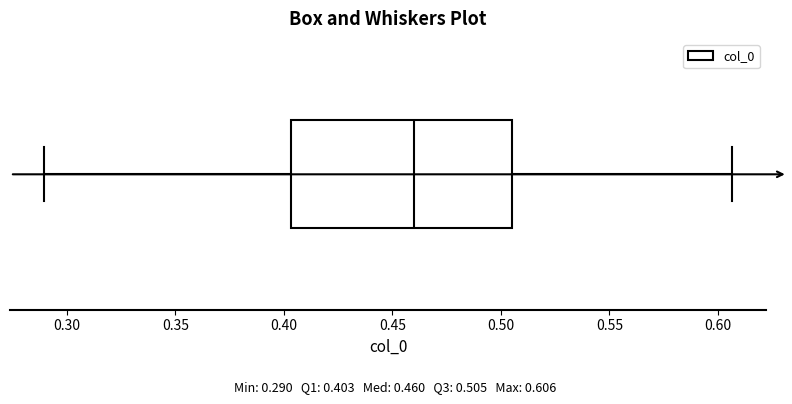

Read this box plot against the x-axis: the position of the median line, the range covered by the box, and the ends of both whiskers. The values are not printed on the chart, so give them approximately, as read against the axis.

median 0.460, box 0.405 to 0.505, whiskers 0.290 to 0.605